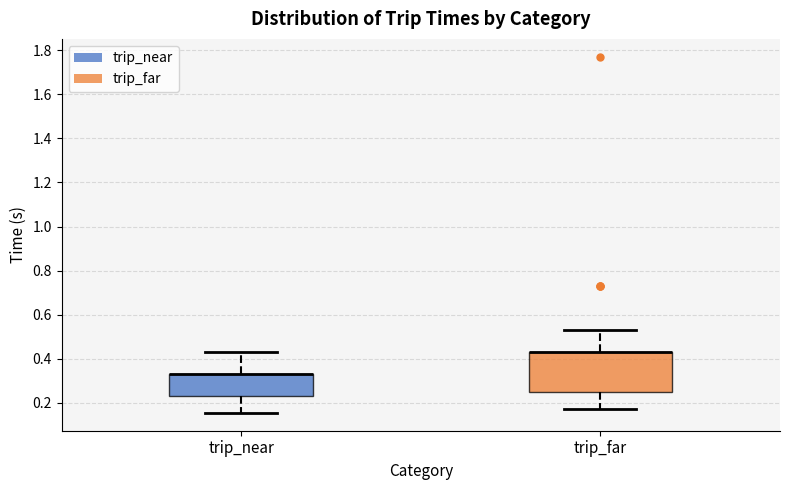

Which box is the tallest, from its lower edge to its upper edge?

trip_far